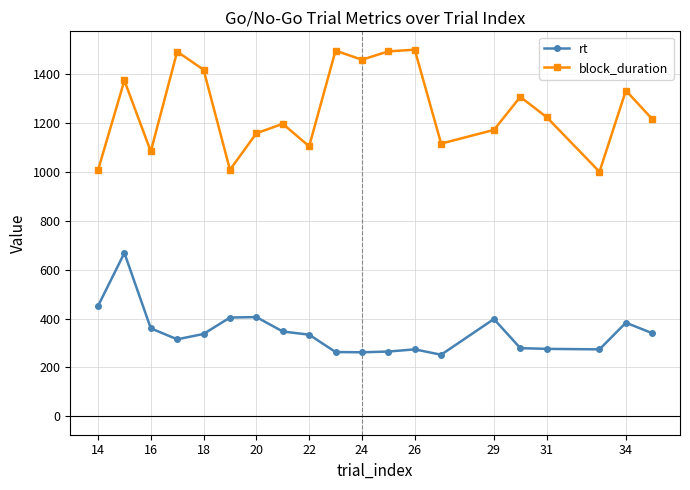

List the series in order of their peak value, lowest first.

rt, block_duration